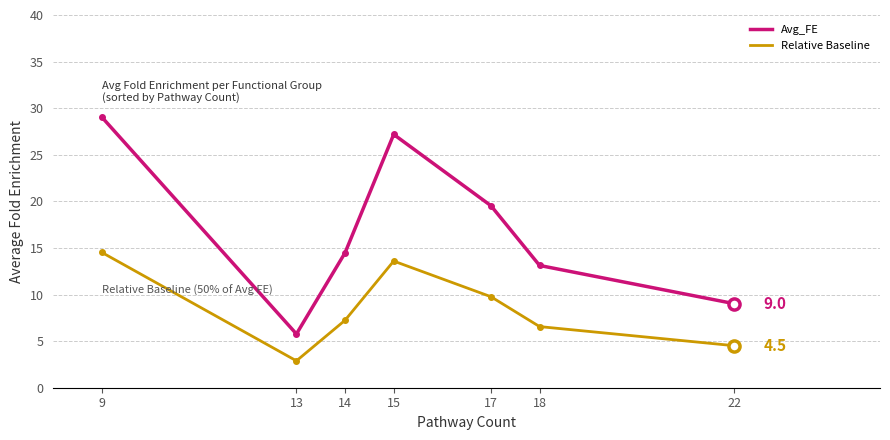

At which label is Relative Baseline closest to 8?

14